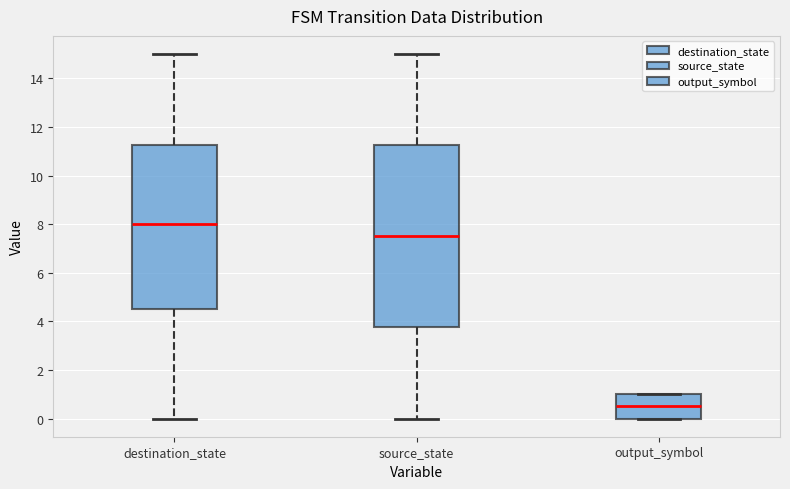

Comparing the boxes themselves (not the whiskers), which one is the tallest?

source_state